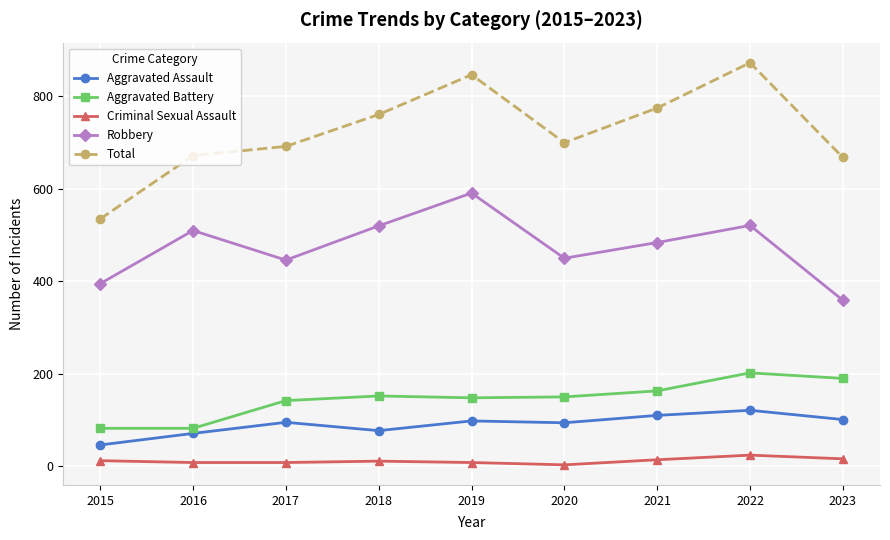

What is the smallest value displayed?

3